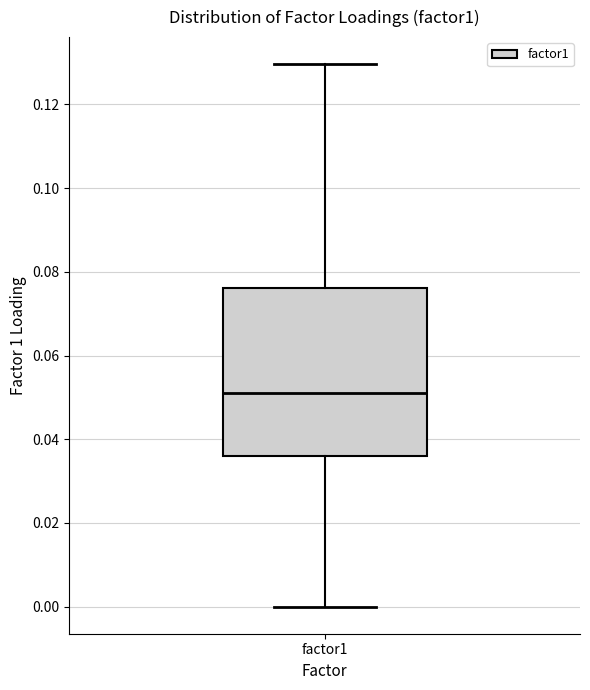

Transcribe this box plot: give where the median line is, the range the box spans, and where the two whiskers end, as read against the y-axis. The values are not printed on the chart, so give them approximately, as read against the axis.

median 0.052, box 0.036 to 0.076, whiskers 0.000 to 0.130